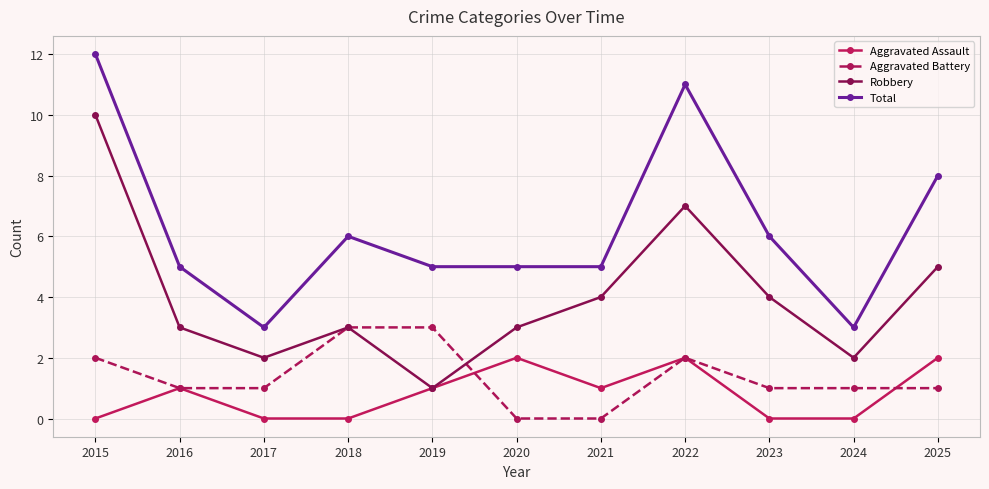

What is the difference between the highest and lowest values at 2015?

12